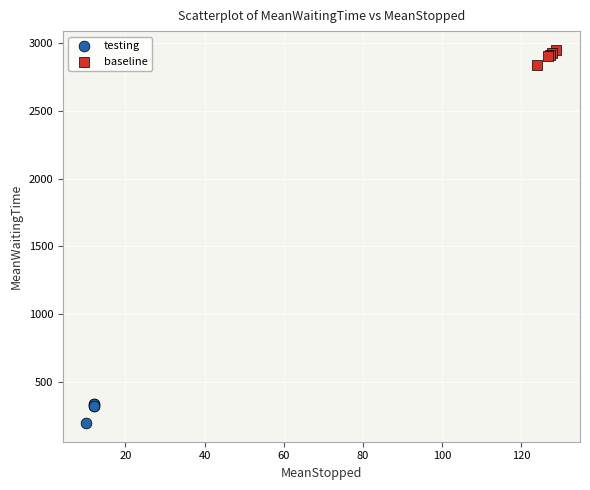

Which series contains the lowest Y value?

testing